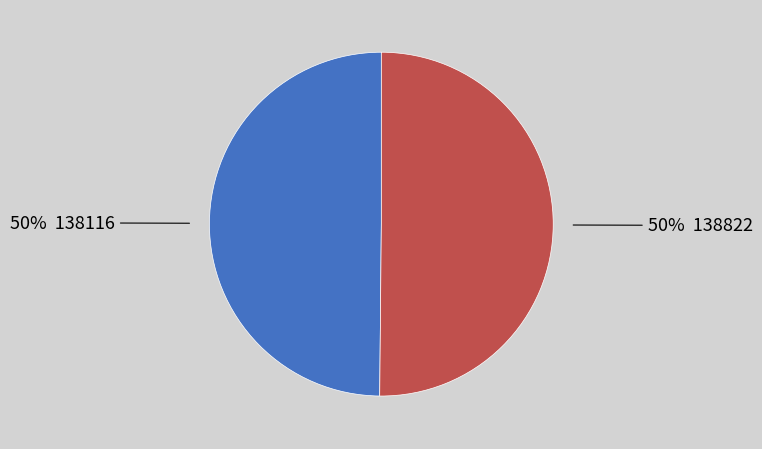

To the nearest percent, what is the average slice percentage?

50%